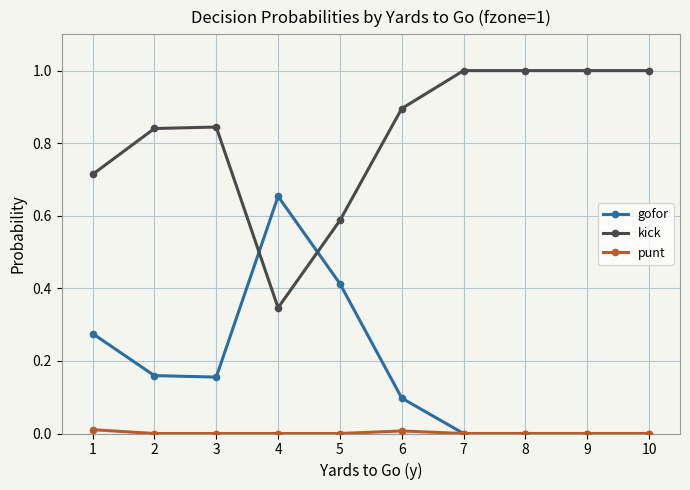

After their last crossing, which series has the higher values: gofor or kick?

kick